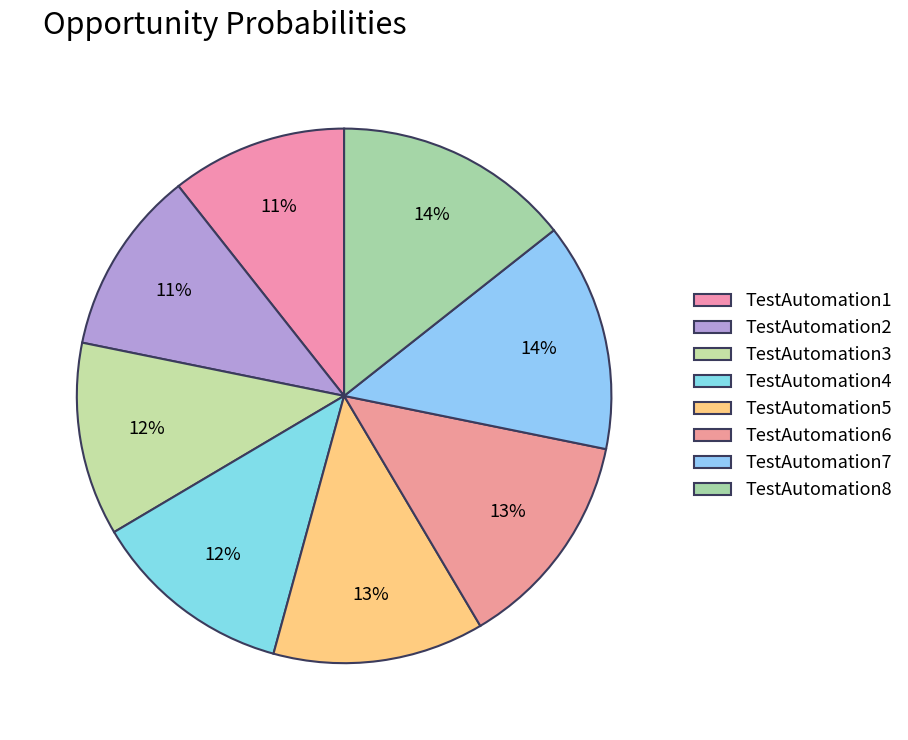

Count the number of slices in the pie.

8